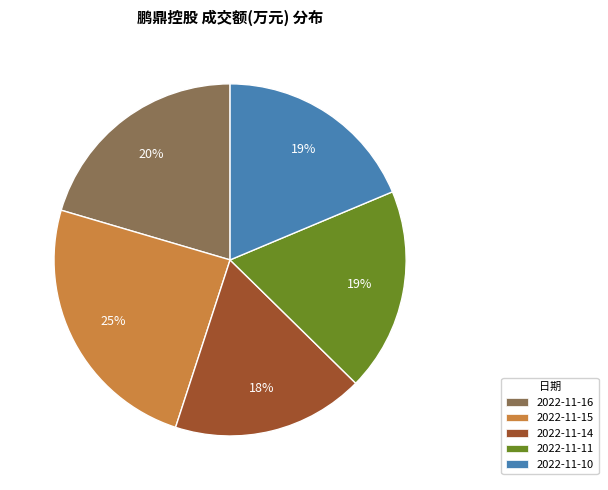

Which slice is the largest?

2022-11-15